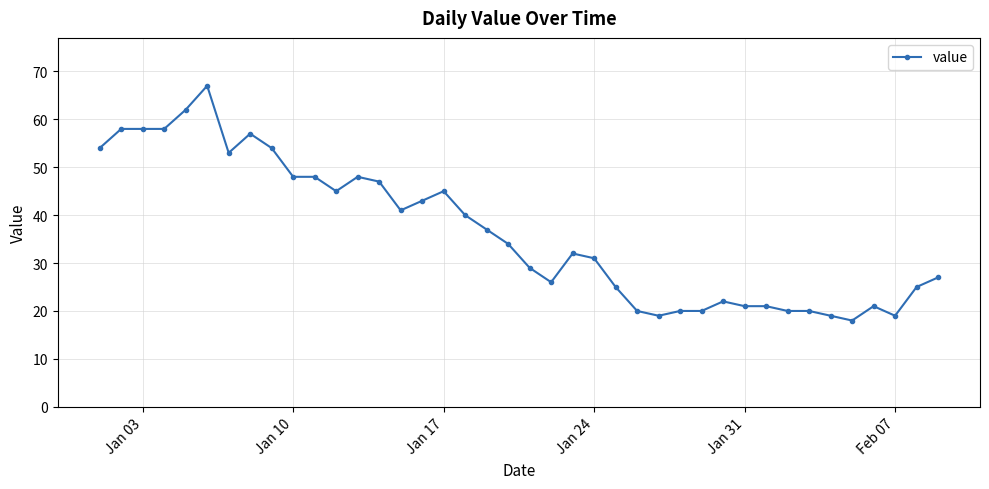

True or false: there are more than 1 points higher than both neighbors.

True